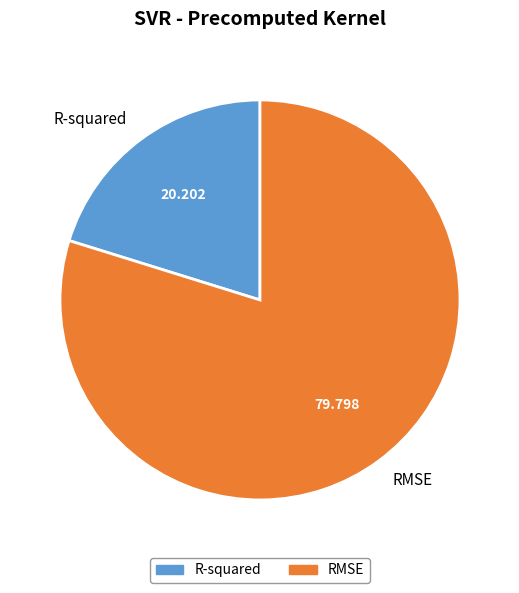

Combined, do R-squared and RMSE account for over 50%?

Yes